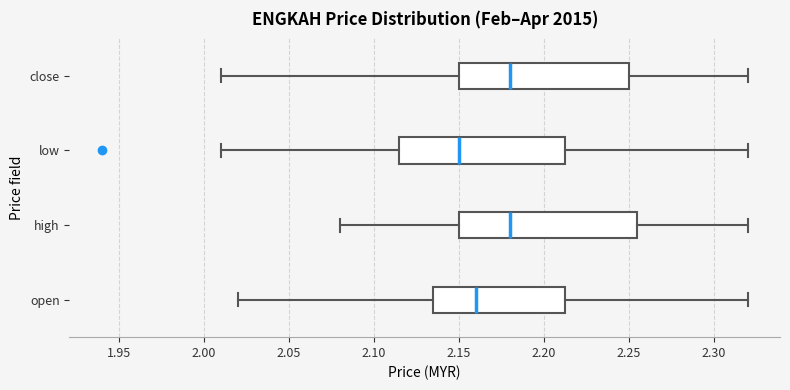

Reading bottom to top, read every box against the x-axis: the position of its median line, the range the box covers, and the ends of its whiskers. The values are not printed on the chart, so give them approximately, as read against the axis.

open: median 2.160, box 2.135 to 2.215, whiskers 2.020 to 2.320
high: median 2.180, box 2.150 to 2.255, whiskers 2.080 to 2.320
low: median 2.150, box 2.115 to 2.215, whiskers 2.010 to 2.320
close: median 2.180, box 2.150 to 2.250, whiskers 2.010 to 2.320